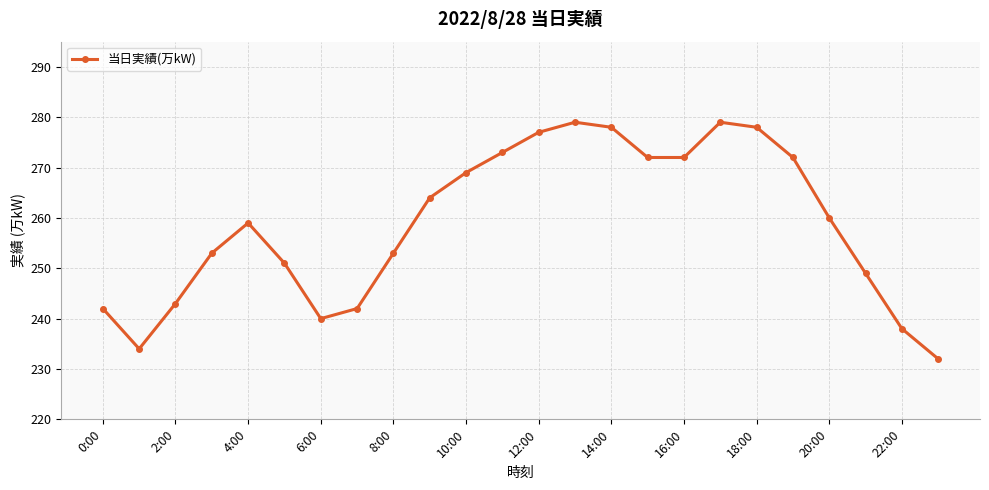

How many data points does each series have?

24